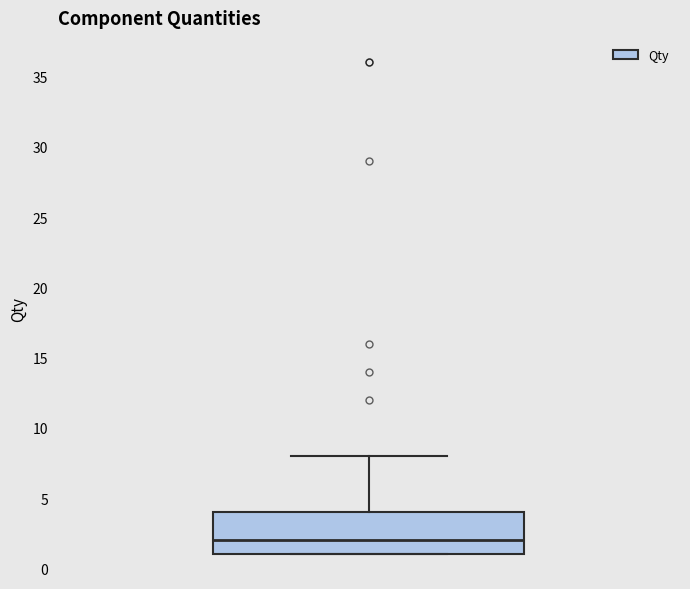

Where is the upper edge of the box on the y-axis? The values are not printed on the chart, so give them approximately, as read against the axis.

4